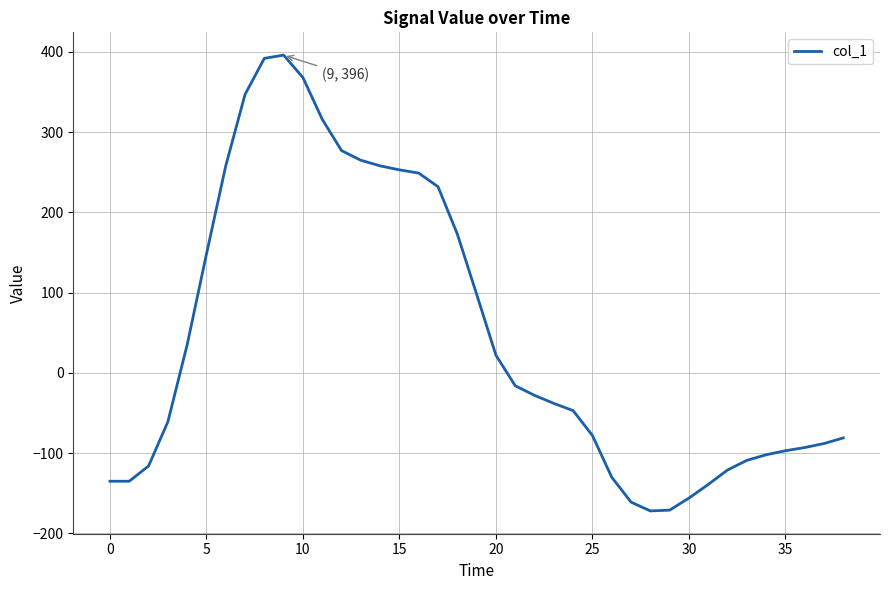

How many series are shown in this chart?

1